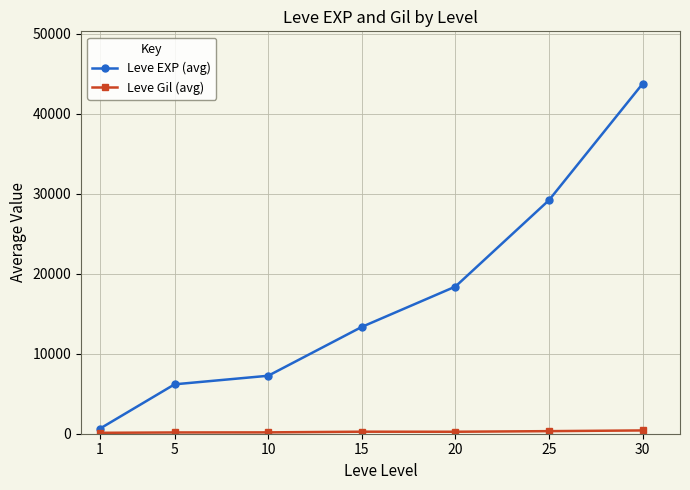

What is the maximum value for Leve EXP (avg)?

43732.5